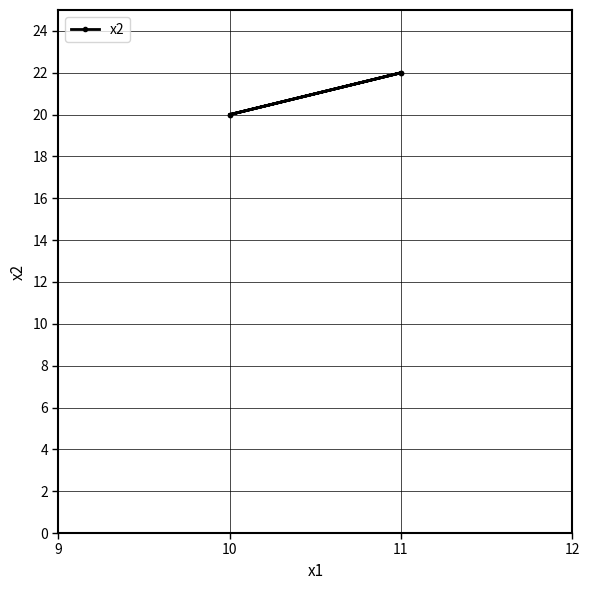

True or false: the data has more than 2 interior local peaks.

False